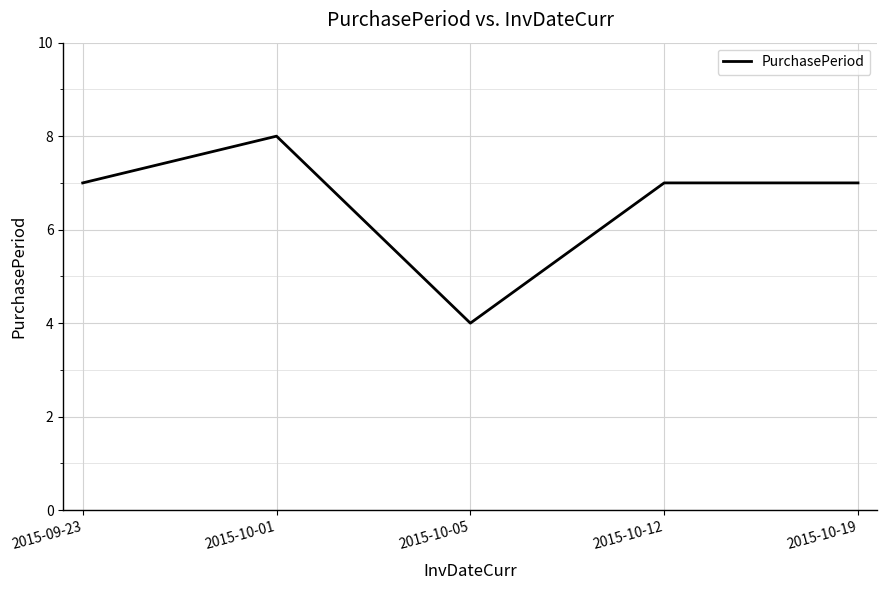

Is this an area chart (filled region under the line)?

No